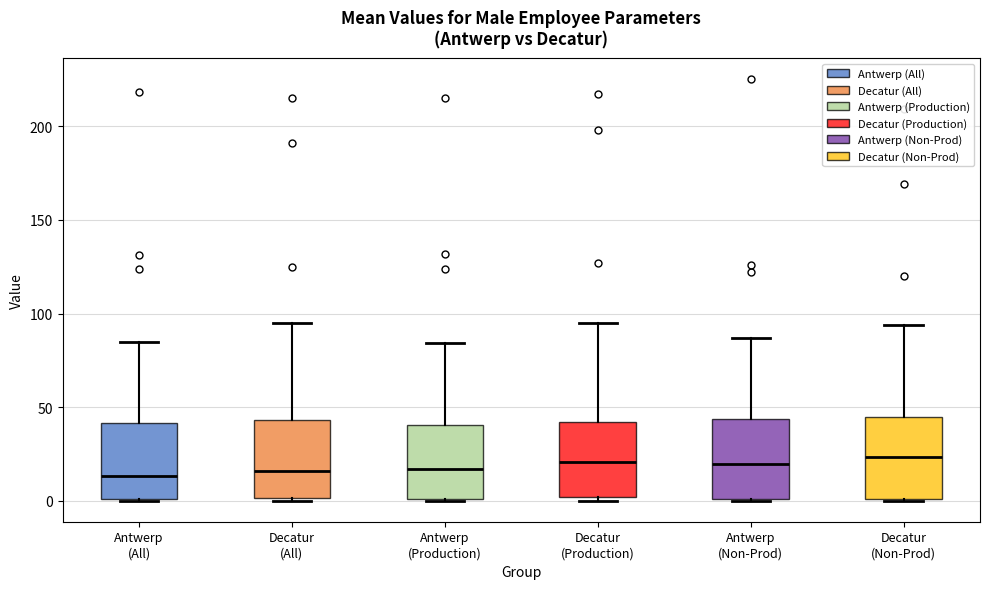

Where does the median line of the box for Antwerp (Non-Prod) sit on the y-axis? The values are not printed on the chart, so give them approximately, as read against the axis.

20